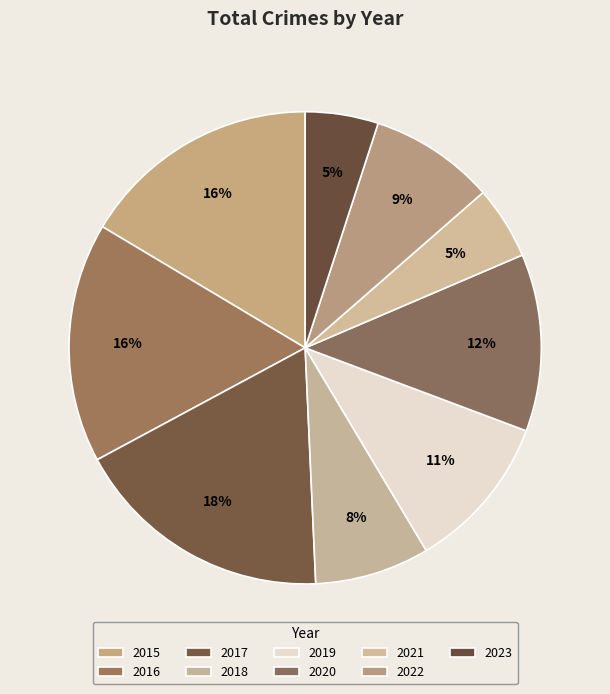

Combined, do 2021 and 2015 account for over 50%?

No